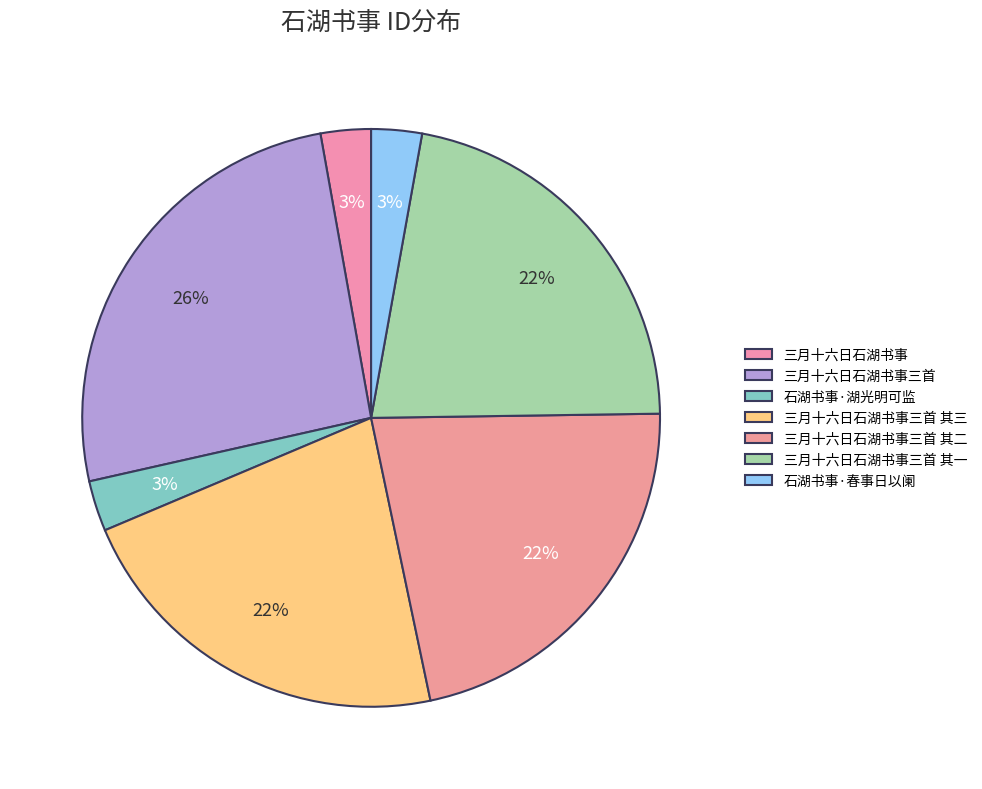

To the nearest percent, what is the difference between the largest and smallest slice percentages?

23%